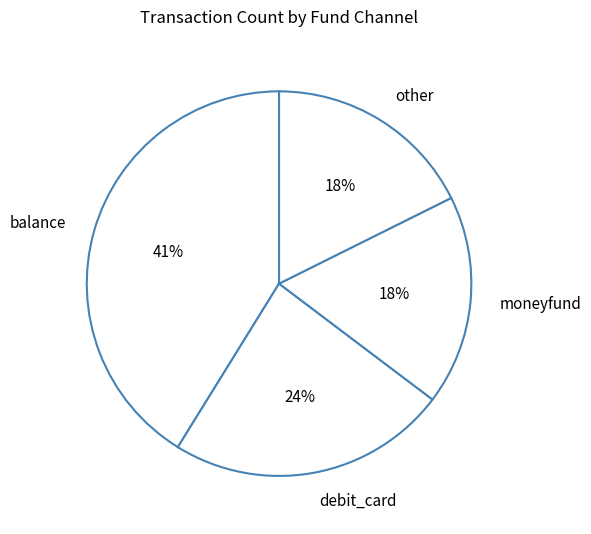

To the nearest percent, what is the difference between the moneyfund and debit_card slice percentages?

6%